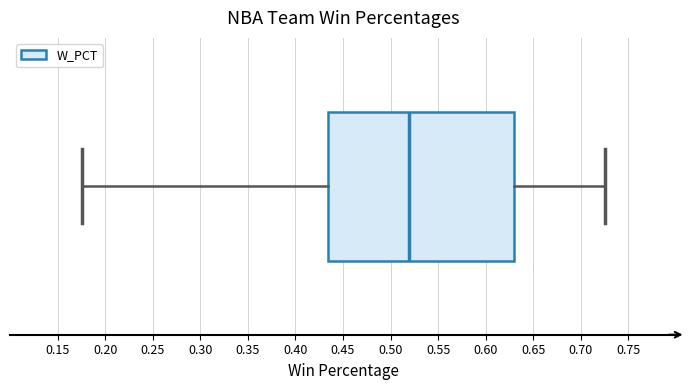

Where does the right whisker of the box end on the x-axis? The values are not printed on the chart, so give them approximately, as read against the axis.

0.725